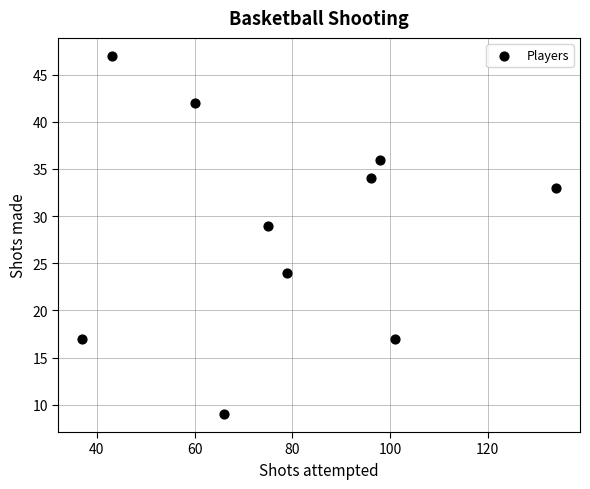

What is the range of X values (max minus min)?

97